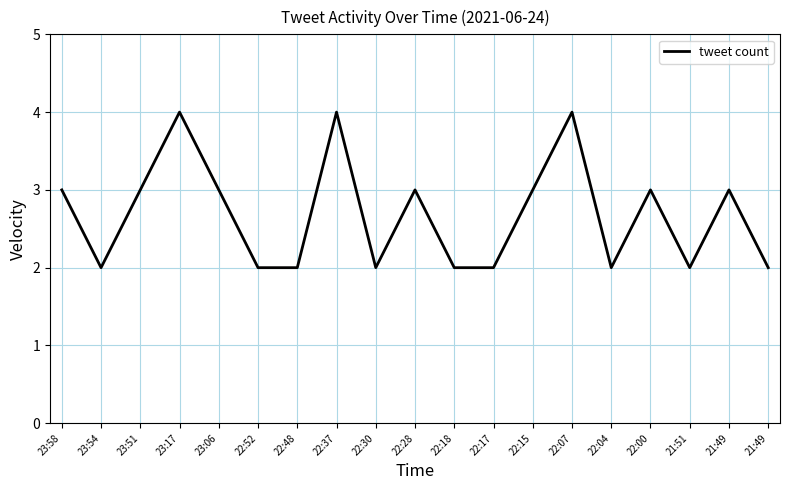

What is the average value?

3